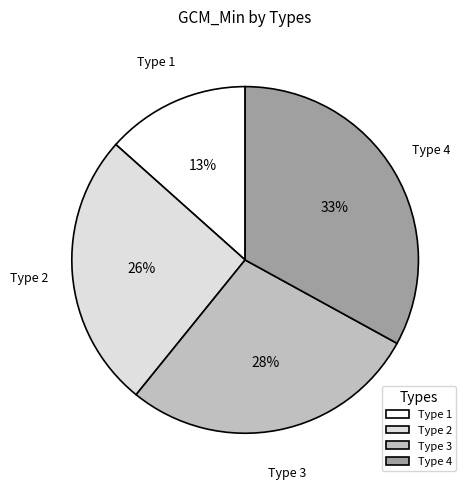

Which slice is the smallest?

Type 1